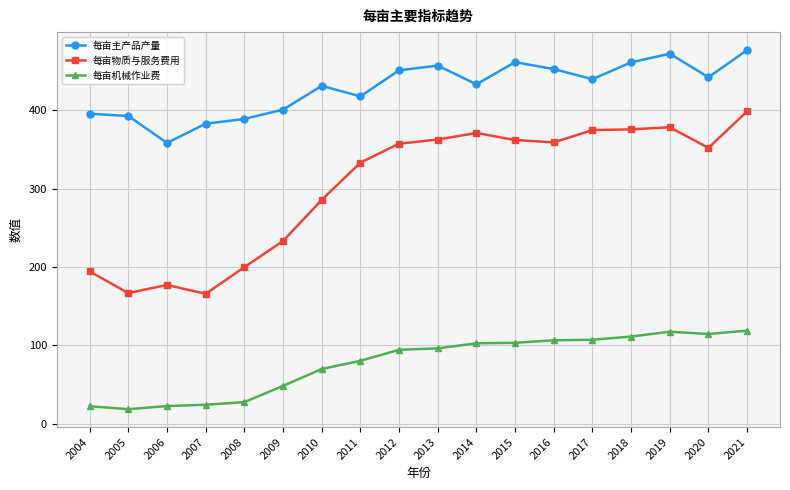

At how many categories does at least one series exceed 323?

18